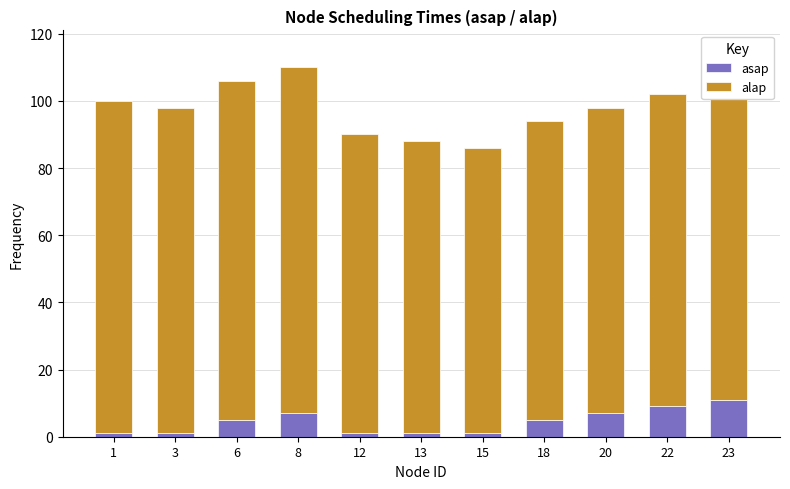

True or false: asap has a value of 1 at 3.

True